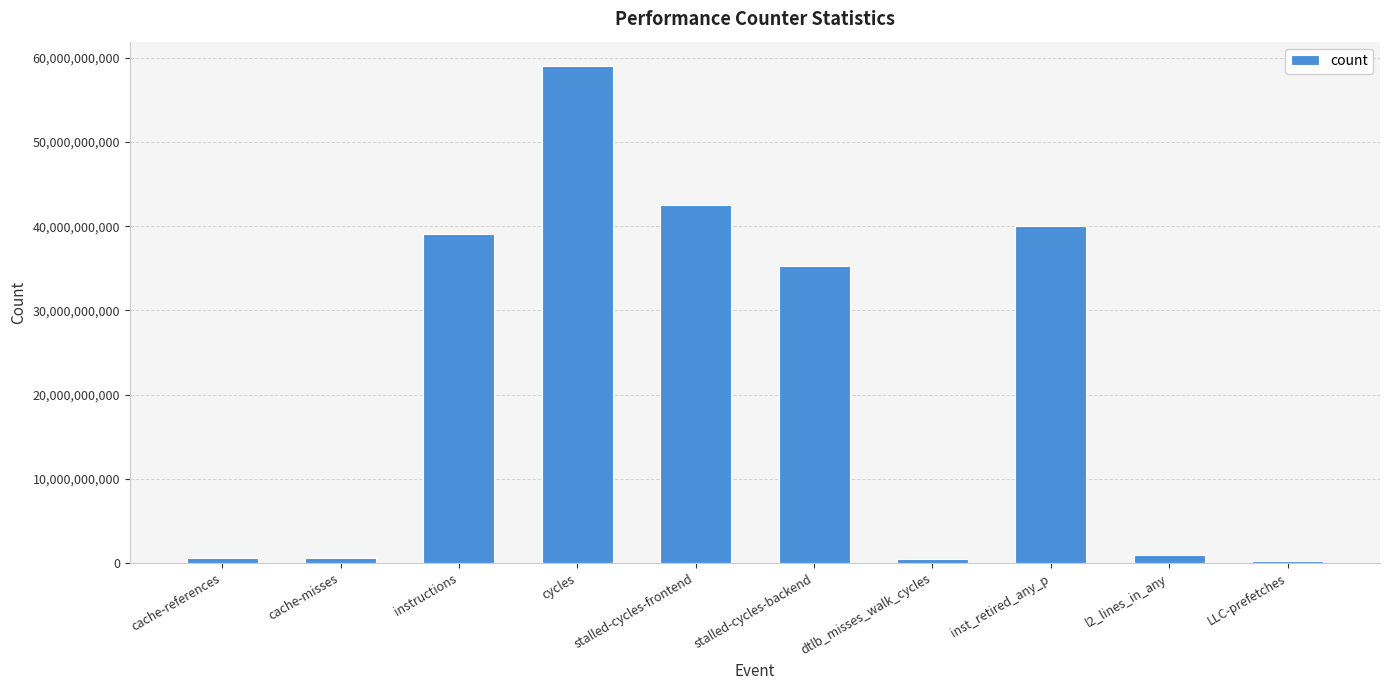

Which has a higher value, instructions or cycles?

cycles